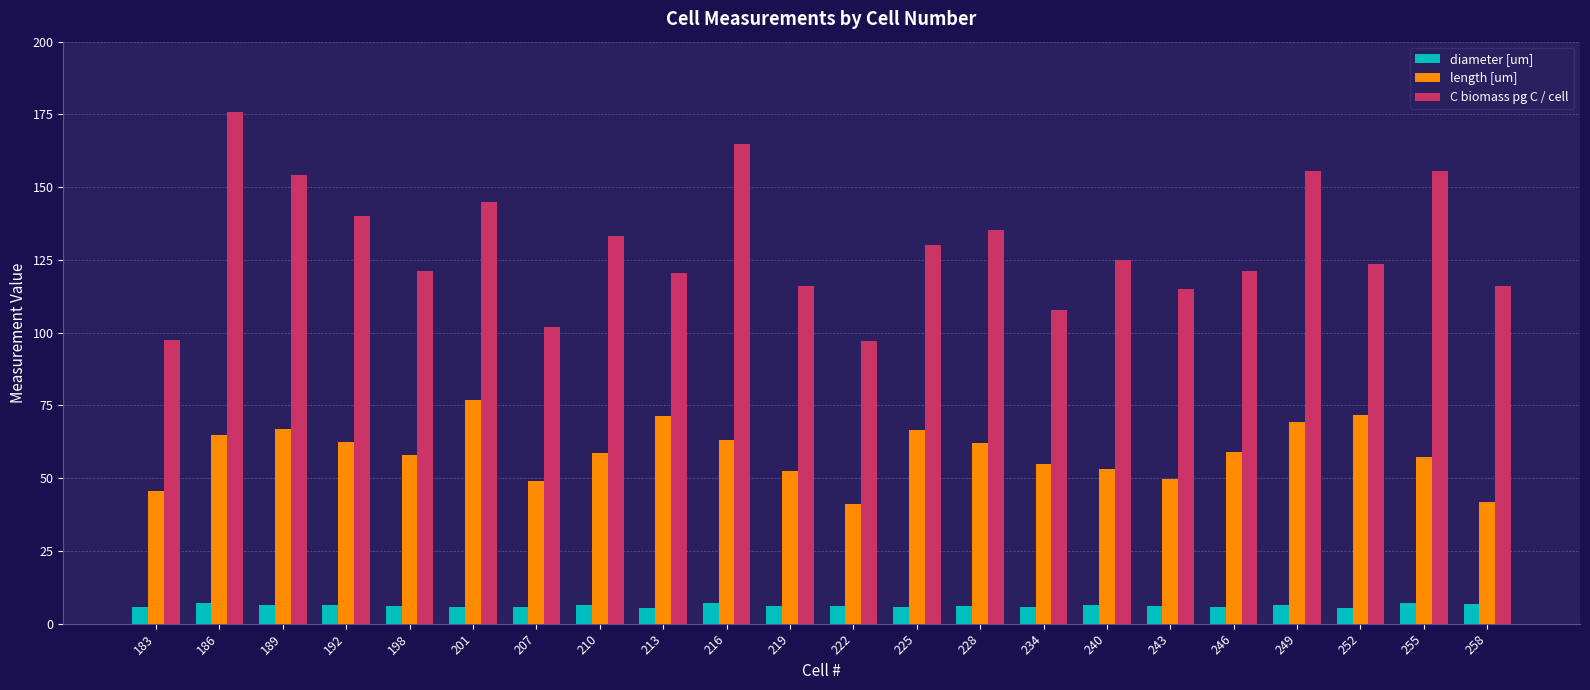

At which category does the chart reach its peak across all series?

186